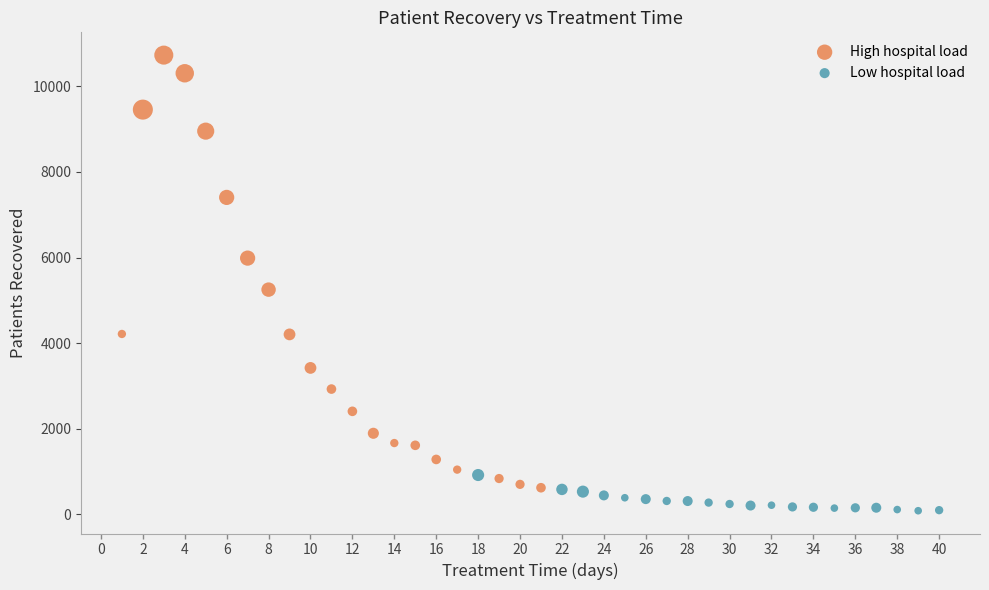

What are all the series names shown in the legend?

High hospital load, Low hospital load